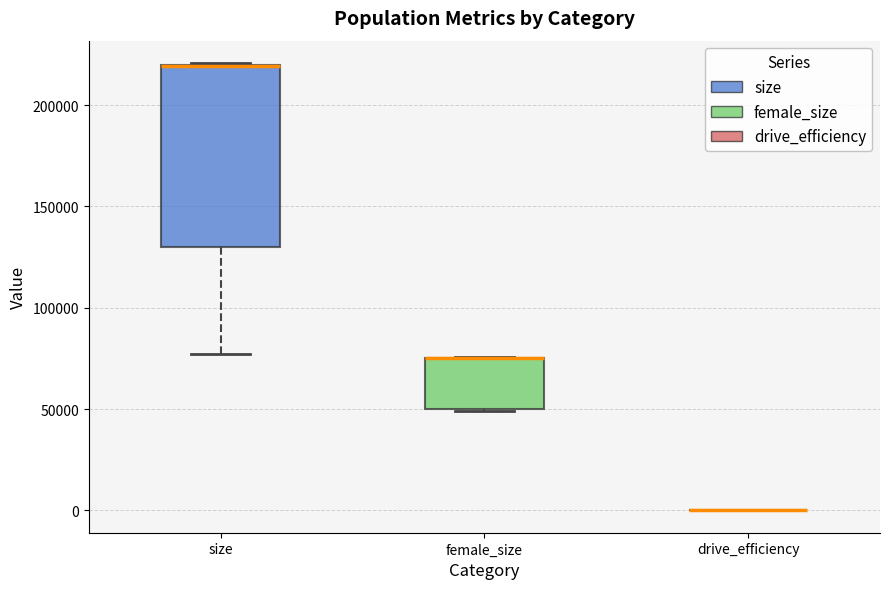

Reading left to right, transcribe this box plot: for each box, give where its median line is, the range the box spans, and where its two whiskers end, as read against the y-axis. The values are not printed on the chart, so give them approximately, as read against the axis.

size: median 220000 (drawn on the box's upper edge), box 130000 to 220000, whiskers 75000 to 220000
female_size: median 75000 (drawn on the box's upper edge), box 50000 to 75000, whiskers 50000 to 75000
drive_efficiency: box collapsed to a line at 0, whiskers 0 to 0